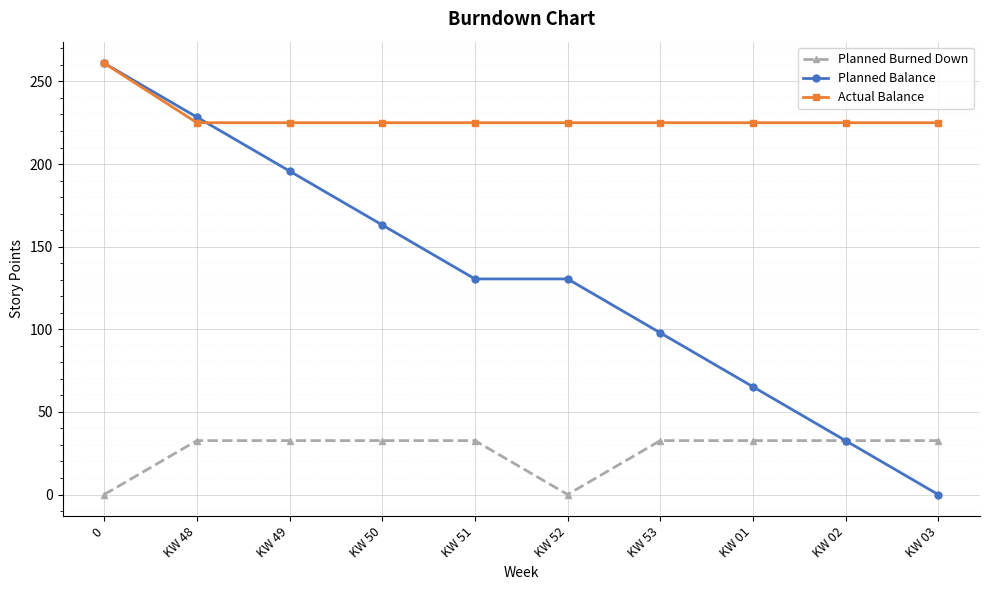

What is the label of the 2nd point from the left?

KW 48